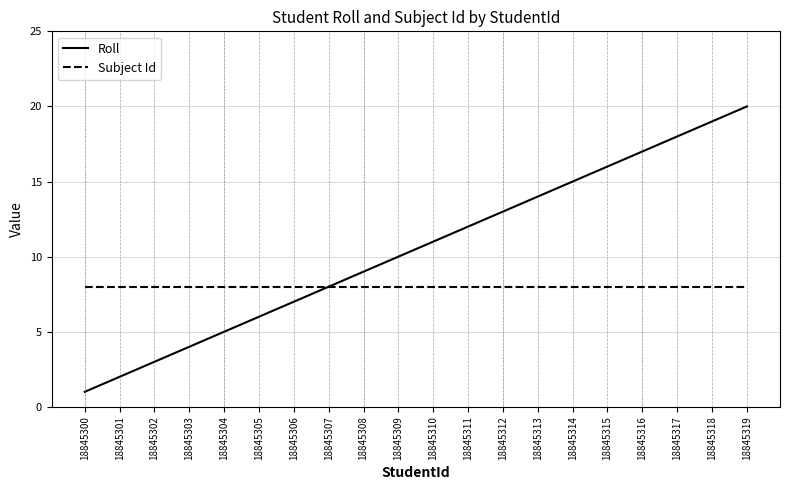

What is the difference between the second highest and second lowest values in the Roll series?

17